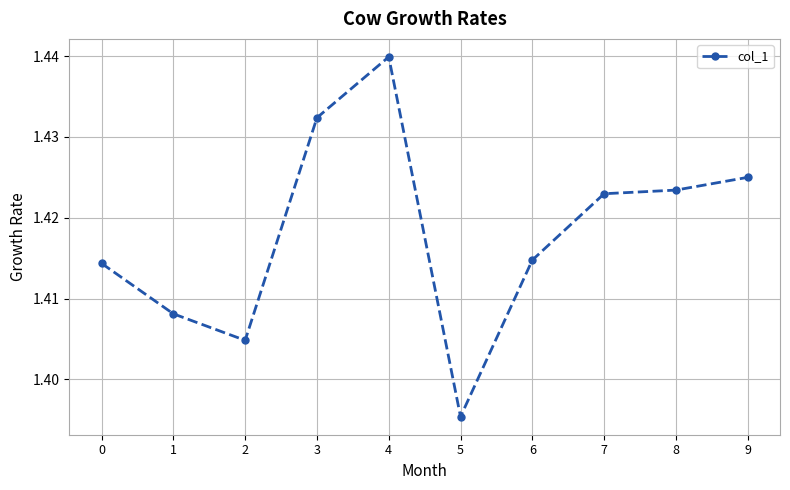

List the labels in order of value, smallest first.

5, 2, 1, 0, 6, 7, 8, 9, 3, 4